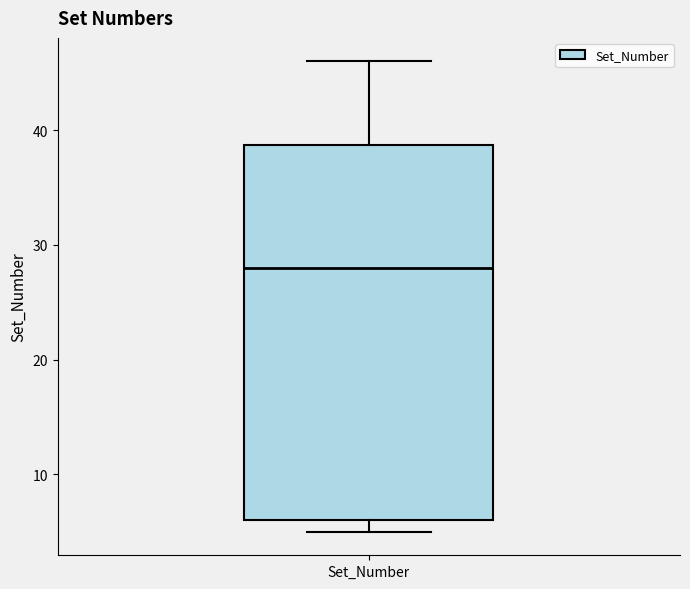

Transcribe this box plot: give where the median line is, the range the box spans, and where the two whiskers end, as read against the y-axis. The values are not printed on the chart, so give them approximately, as read against the axis.

median 28, box 6 to 39, whiskers 5 to 46